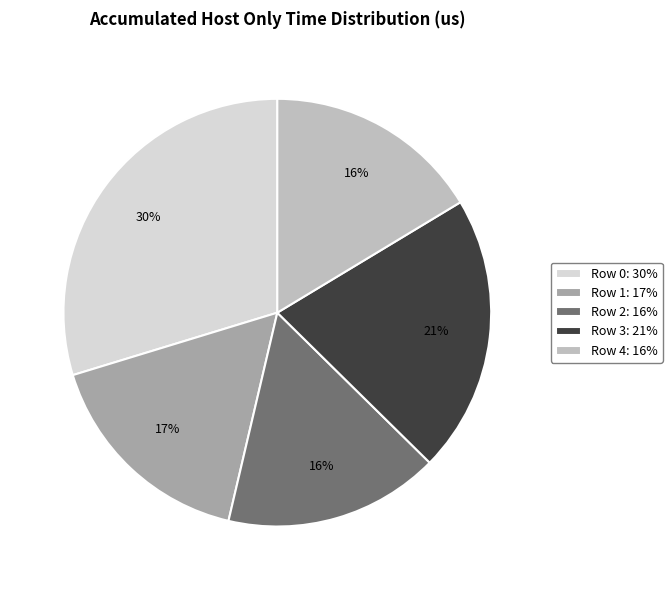

Does Row 4 account for over 50% of the chart?

No